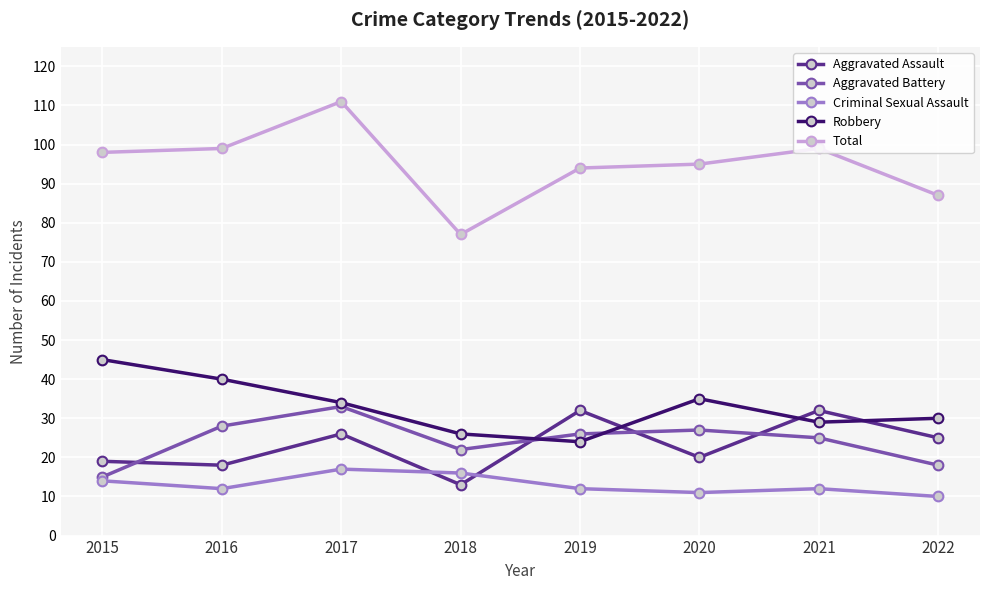

In Aggravated Assault, how many points are higher than both neighbors (excluding endpoints)?

3